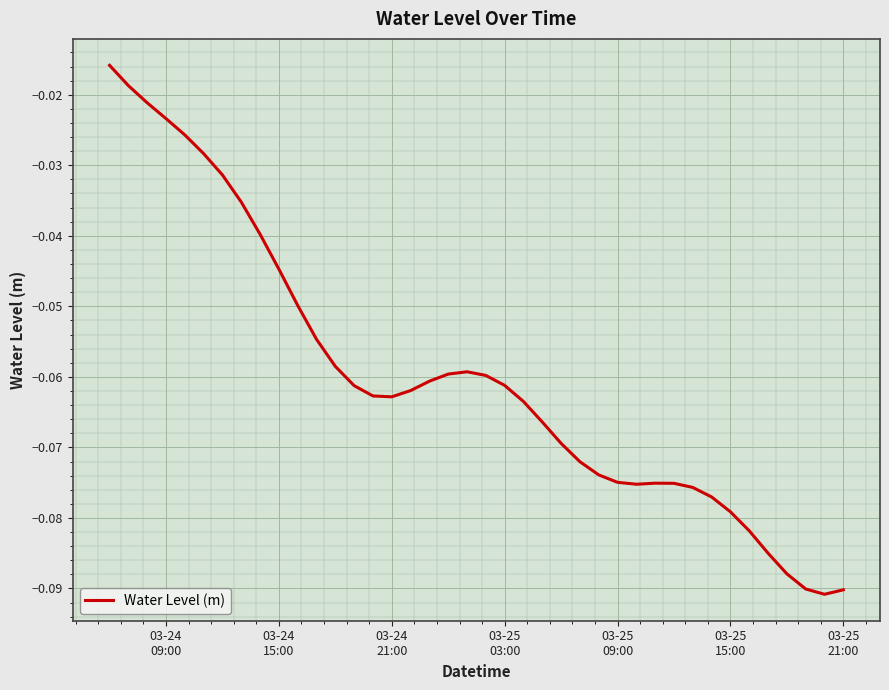

How many lines are shown in the chart?

1